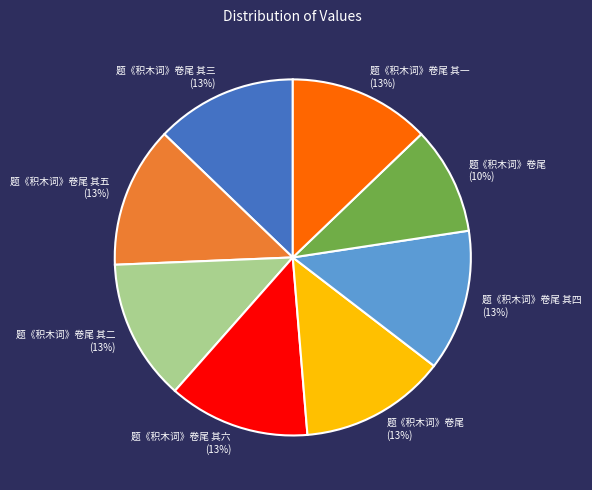

Is there a majority slice in this chart?

No